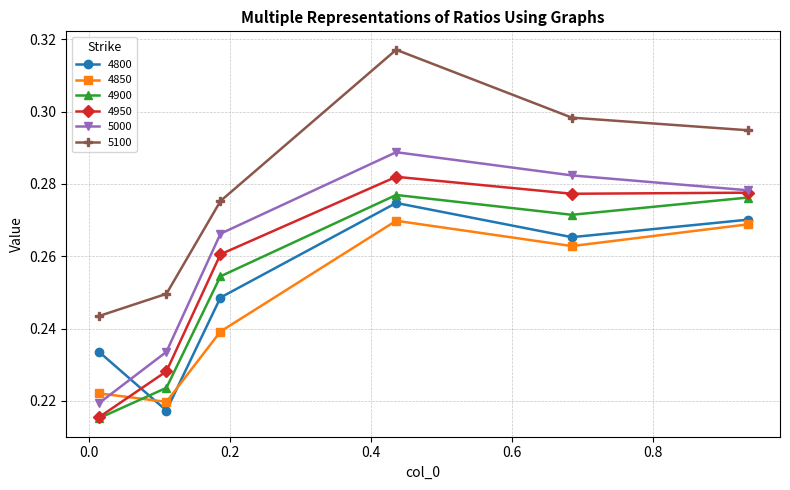

Which series has the widest spread of values?

5100